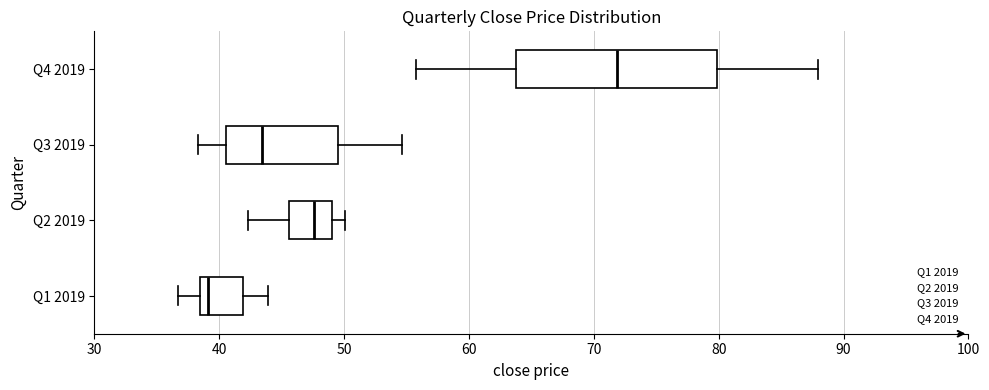

Comparing the boxes themselves (not the whiskers), which one is the widest?

Q4 2019